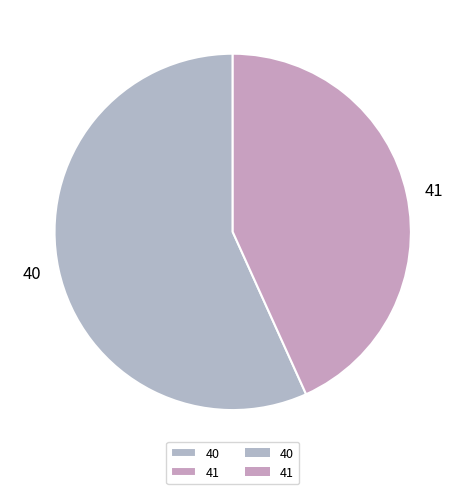

Does any single category account for the majority?

Yes